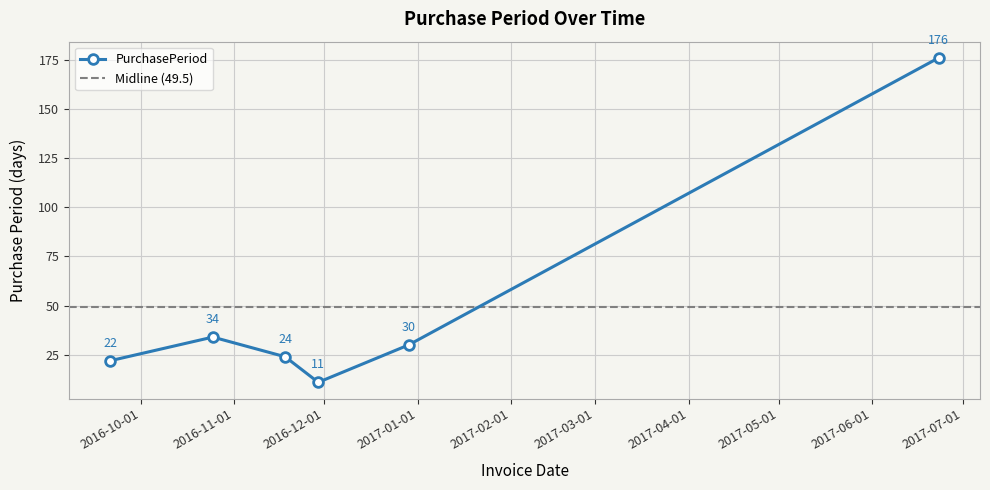

Does the chart display data point markers on the line(s)?

Yes